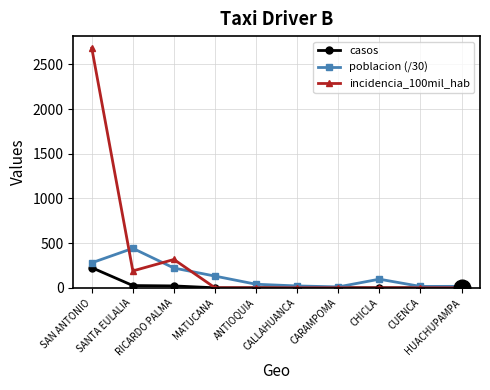

Which series has the largest total across all categories?

incidencia_100mil_hab